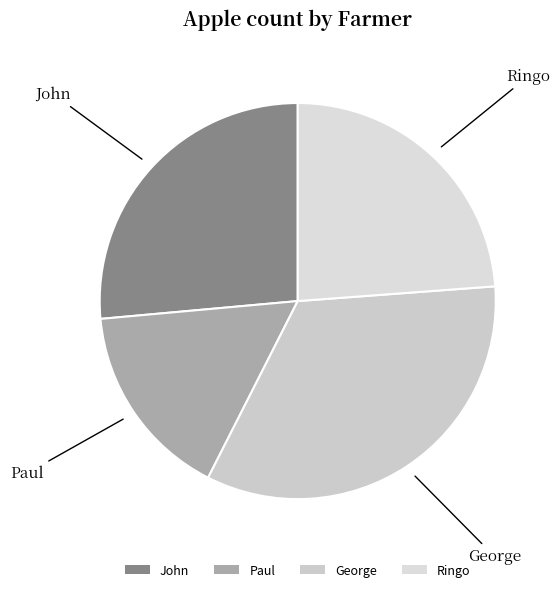

Is Ringo the majority of the pie?

No